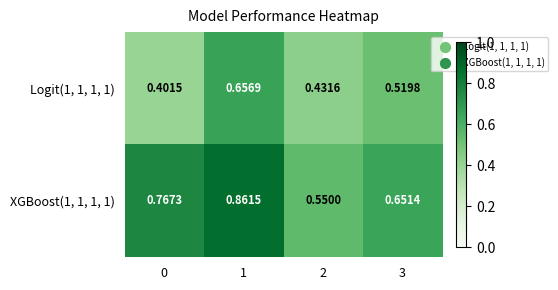

Is the value of Logit(1, 1, 1, 1) at 0 greater than the value of XGBoost(1, 1, 1, 1) at 0?

No